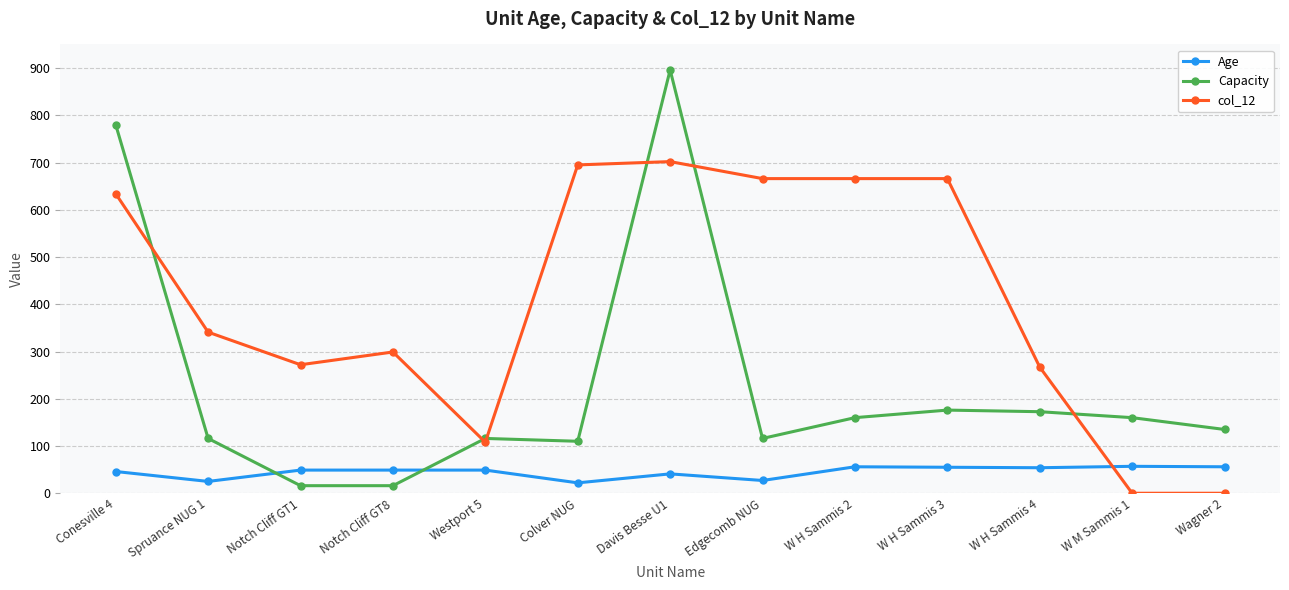

What is the value of the Age point at the 5th from the left?

49.0